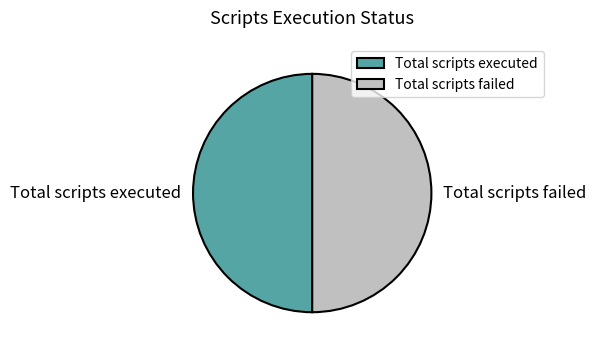

What is the ratio of the value at Total scripts executed to the value at Total scripts failed?

1.0